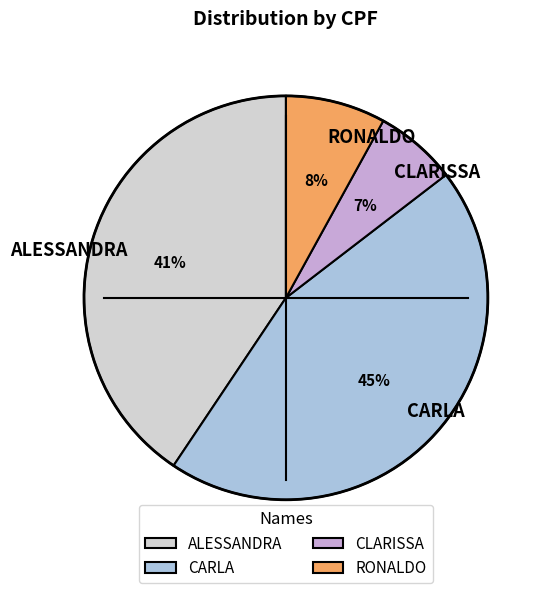

How many slices are in this pie chart?

4